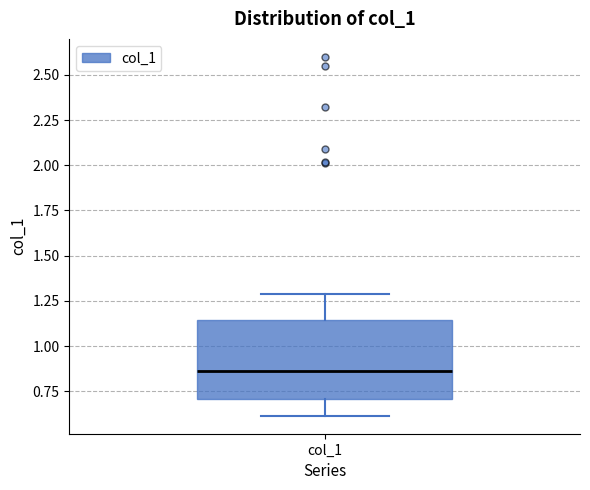

Read this box plot against the y-axis: the position of the median line, the range covered by the box, and the ends of both whiskers. The values are not printed on the chart, so give them approximately, as read against the axis.

median 0.85, box 0.70 to 1.15, whiskers 0.60 to 1.30